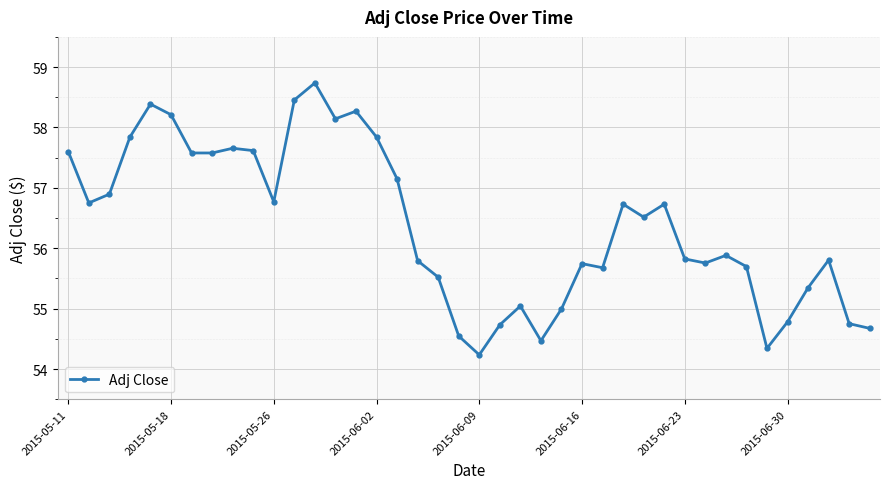

What is the difference between the maximum and minimum values?

4.5